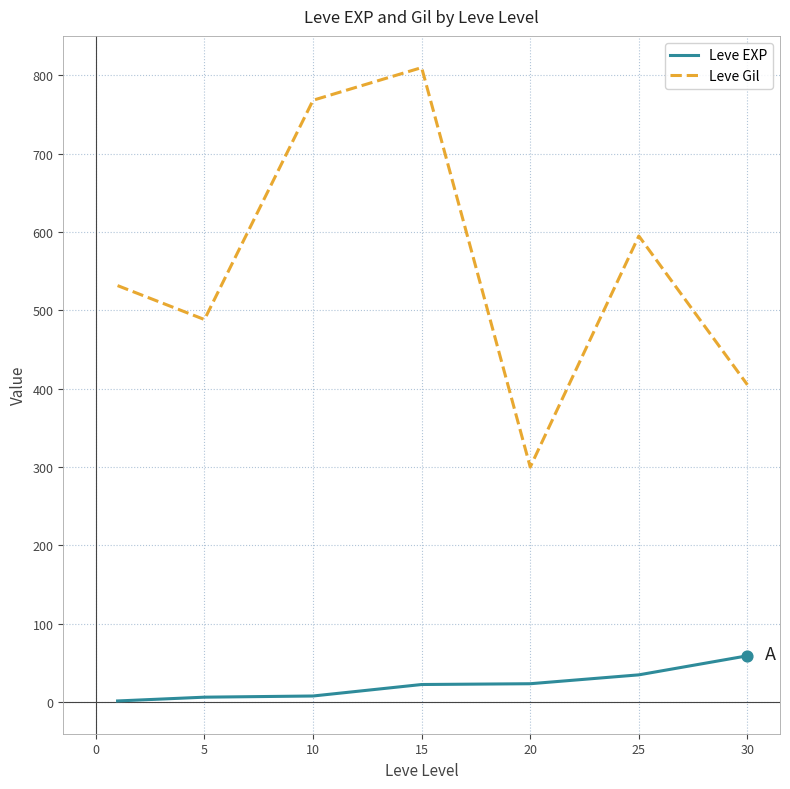

What are all the series names shown in the legend?

Leve EXP, Leve Gil